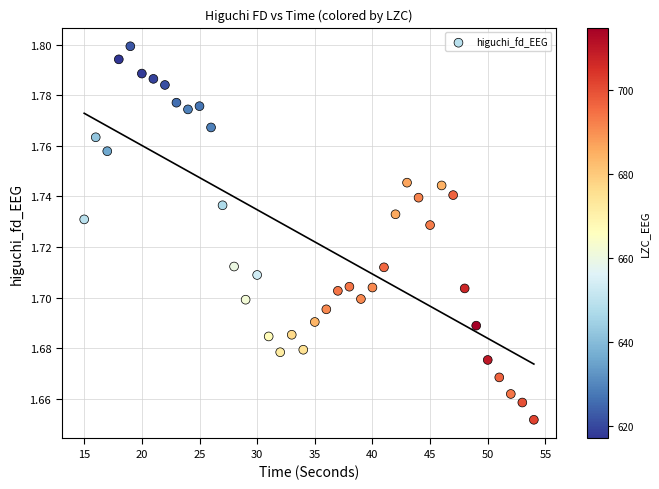

What is the range of X values (max minus min)?

39.0